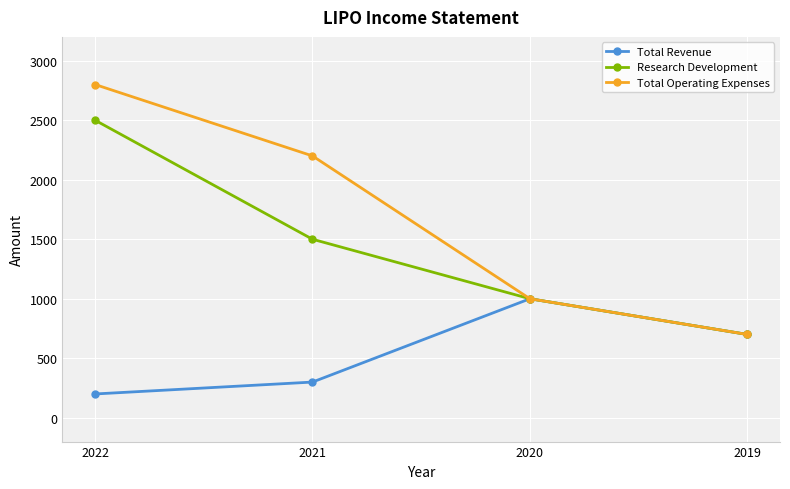

How many lines are shown in the chart?

3